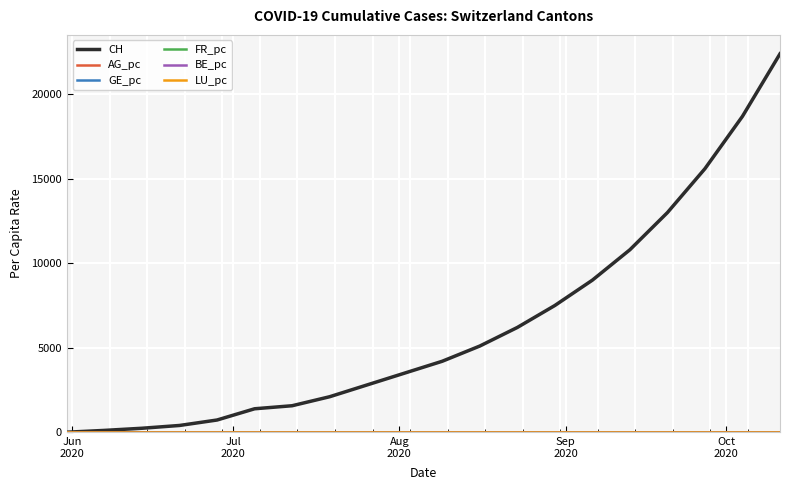

What is the greatest value displayed?

22400.0